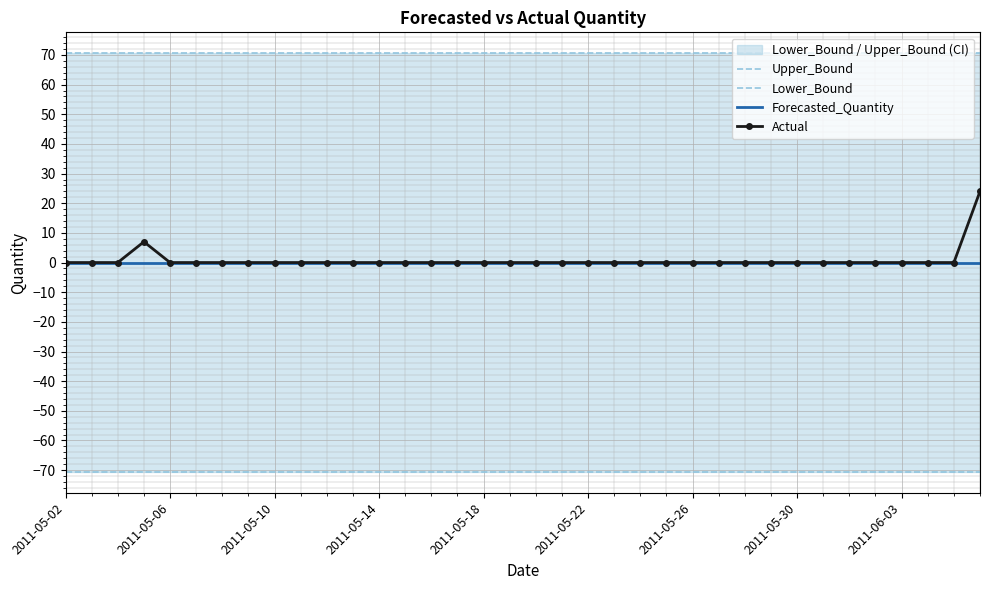

What is the difference between the highest and lowest values at 14?

141.1